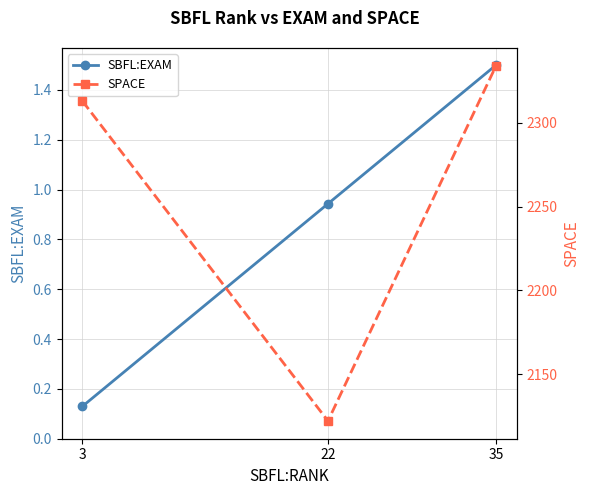

What is the spread (max minus min) of values at 35?

2332.5